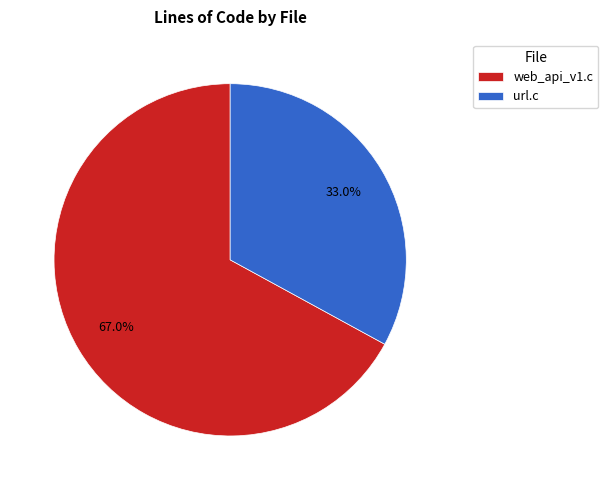

The url.c slice represents 28% of the pie. True or false?

False